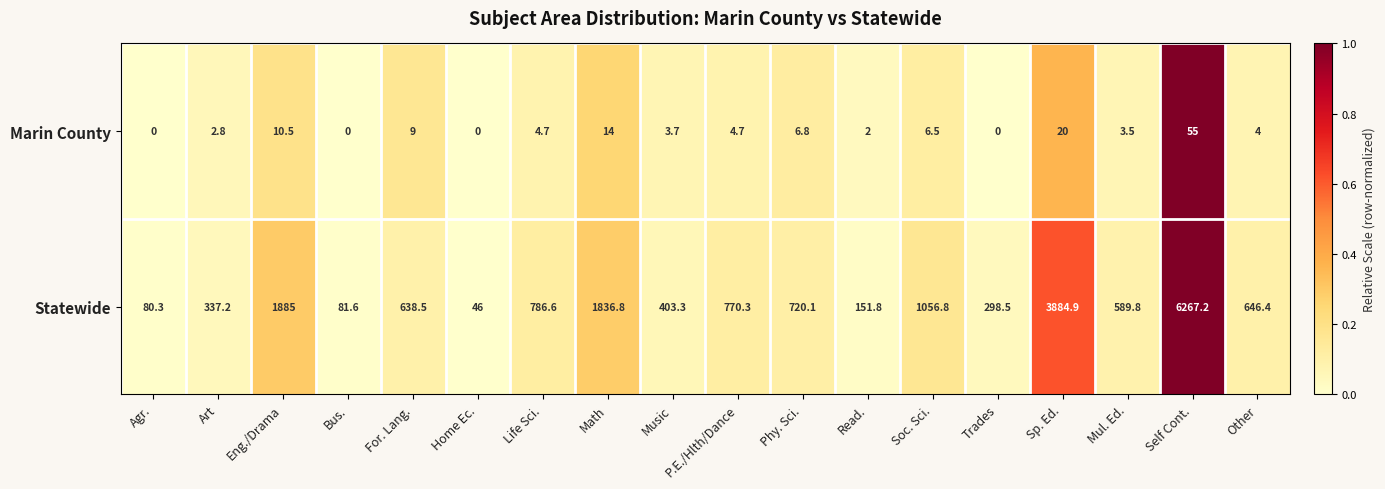

Between Art and Music, which series saw the biggest shift?

Statewide